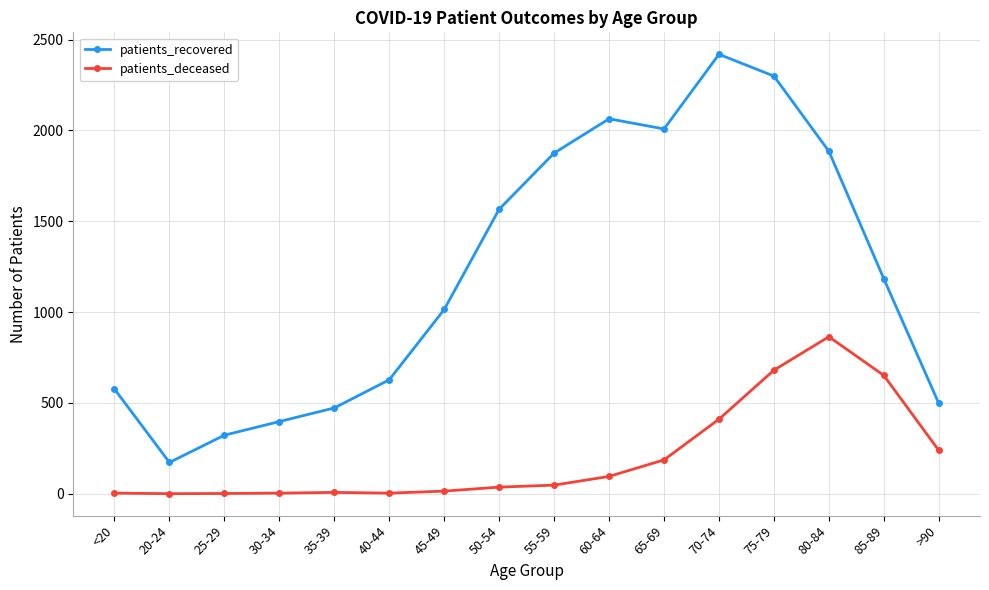

What position from the right is 35-39?

12